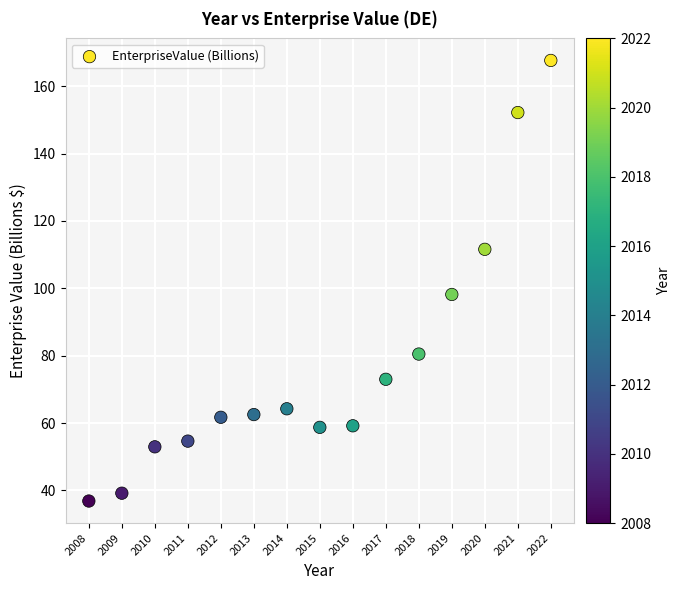

What Y value in the scatter plot is closest to 102?

98.2